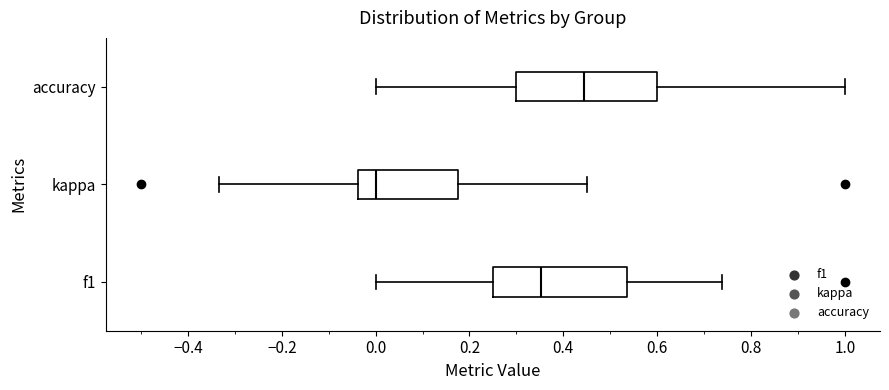

Where does the right whisker of the box for kappa end on the x-axis? The values are not printed on the chart, so give them approximately, as read against the axis.

0.46